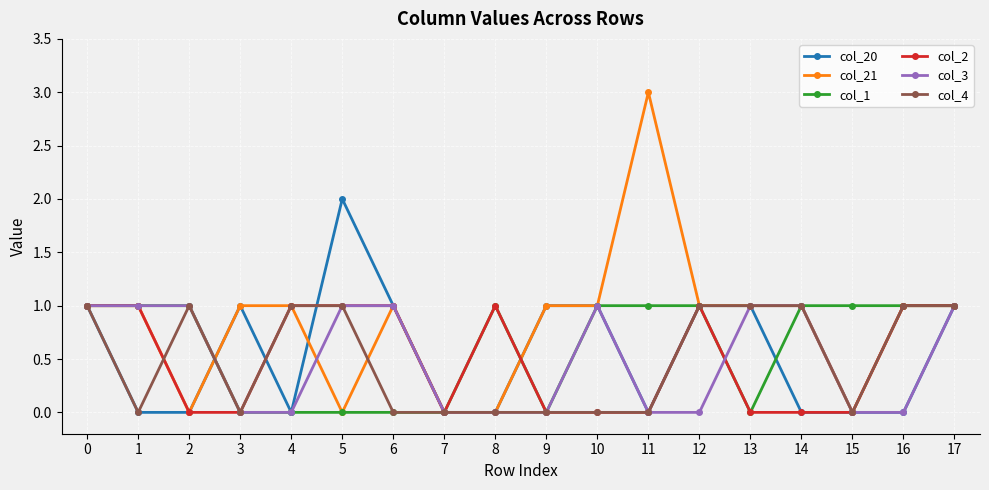

What is the highest value of the col_21 series?

3